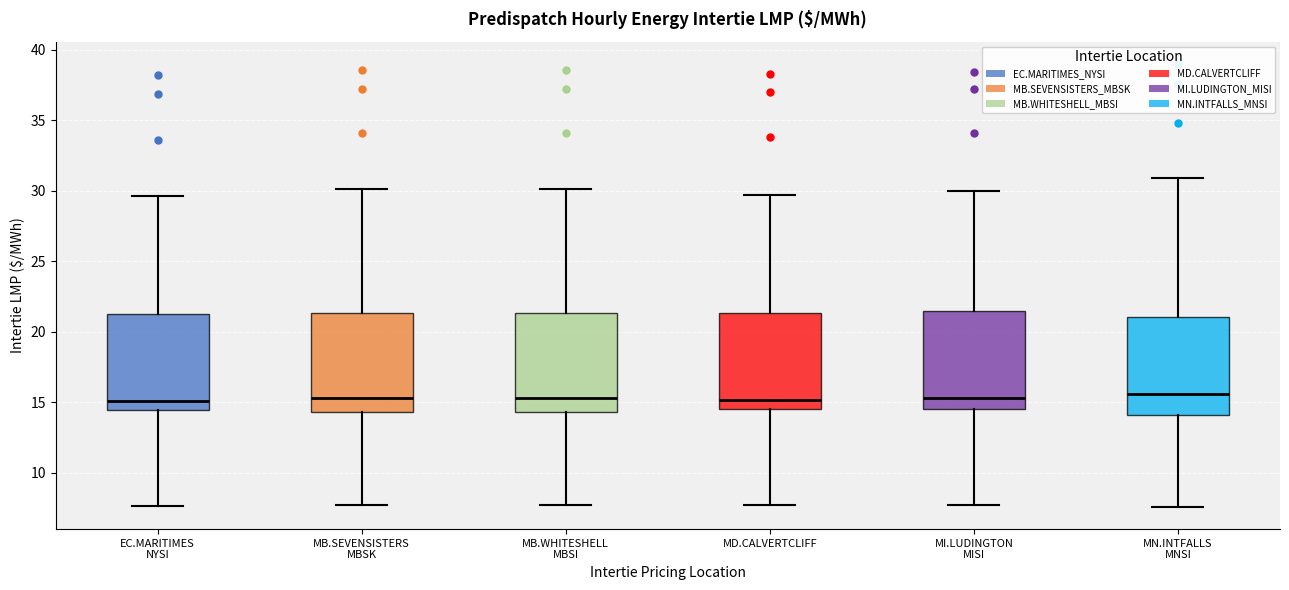

Reading left to right, read every box against the y-axis: the position of its median line, the range the box covers, and the ends of its whiskers. The values are not printed on the chart, so give them approximately, as read against the axis.

EC.MARITIMES NYSI: median 15.0, box 14.5 to 21.0, whiskers 7.5 to 29.5
MB.SEVENSISTERS MBSK: median 15.5, box 14.5 to 21.5, whiskers 7.5 to 30.0
MB.WHITESHELL MBSI: median 15.5, box 14.5 to 21.5, whiskers 7.5 to 30.0
MD.CALVERTCLIFF: median 15.0, box 14.5 to 21.5, whiskers 7.5 to 29.5
MI.LUDINGTON MISI: median 15.5, box 14.5 to 21.5, whiskers 7.5 to 30.0
MN.INTFALLS MNSI: median 15.5, box 14.0 to 21.0, whiskers 7.5 to 31.0